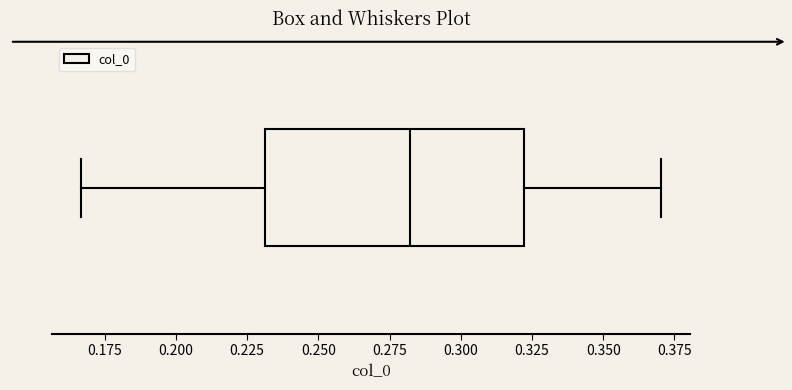

Transcribe this box plot: give where the median line is, the range the box spans, and where the two whiskers end, as read against the x-axis. The values are not printed on the chart, so give them approximately, as read against the axis.

median 0.280, box 0.230 to 0.320, whiskers 0.165 to 0.370